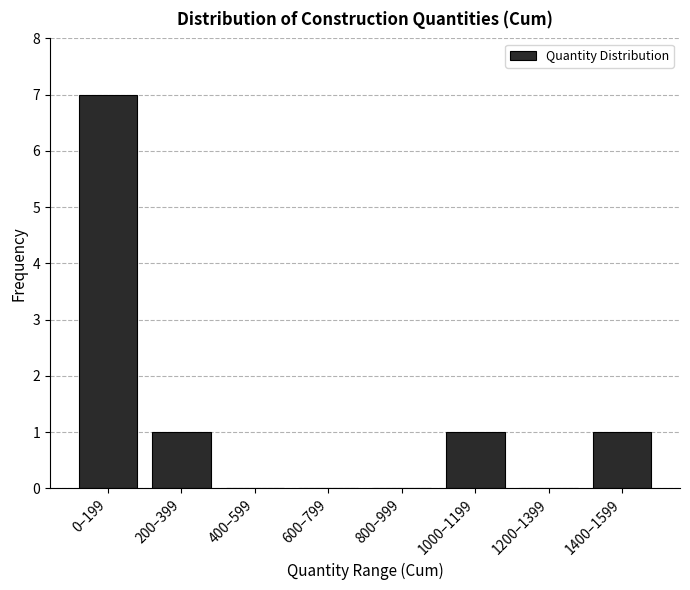

Reading left to right, what are all the values shown in this chart?

0–199=7	200–399=1	400–599=0	600–799=0	800–999=0	1000–1199=1	1200–1399=0	1400–1599=1